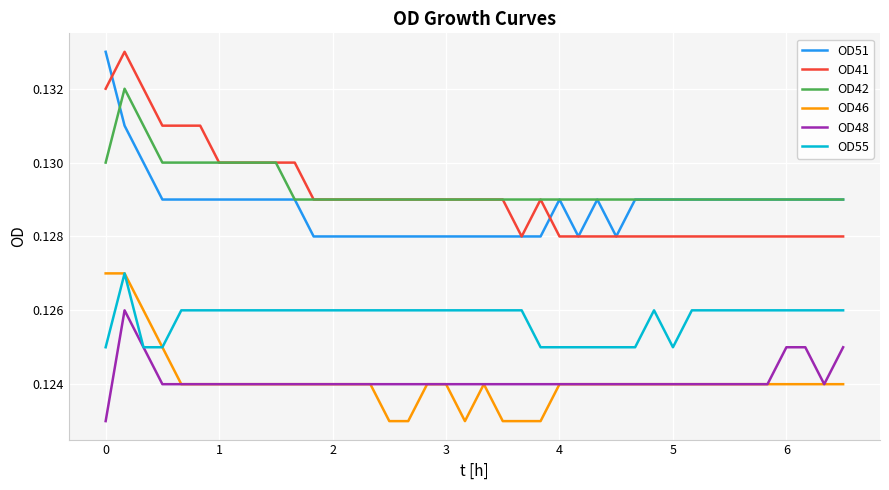

True or false: OD48 and OD42 intersect in this chart.

False